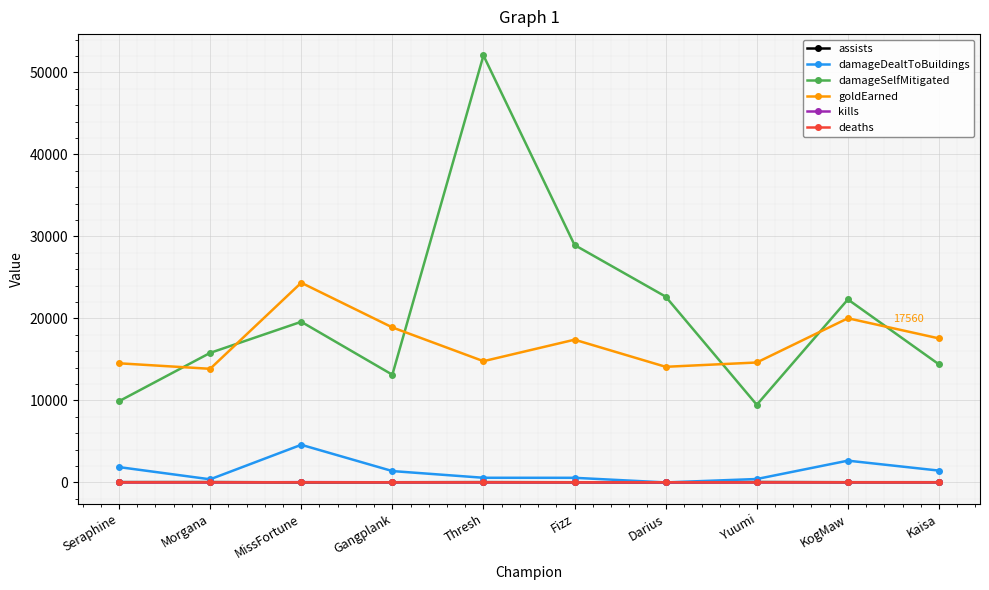

At which category is the sum across all series the highest?

Thresh